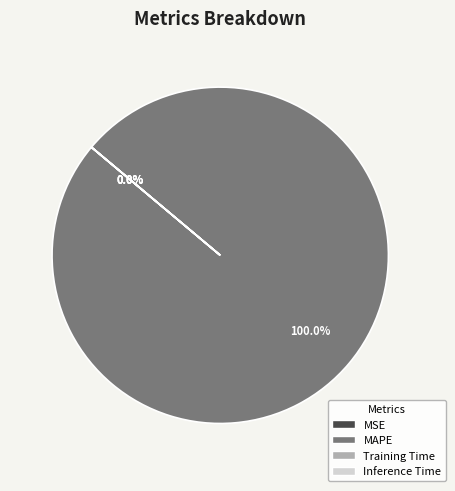

Which category accounts for the majority?

MAPE